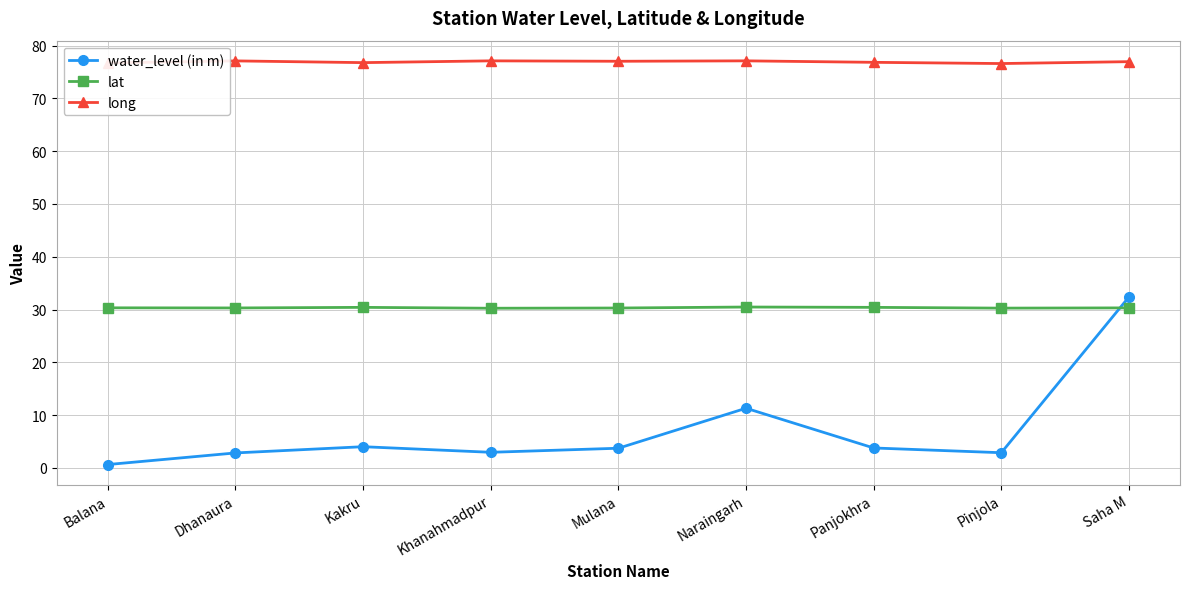

Which series has the widest spread of values?

water_level (in m)